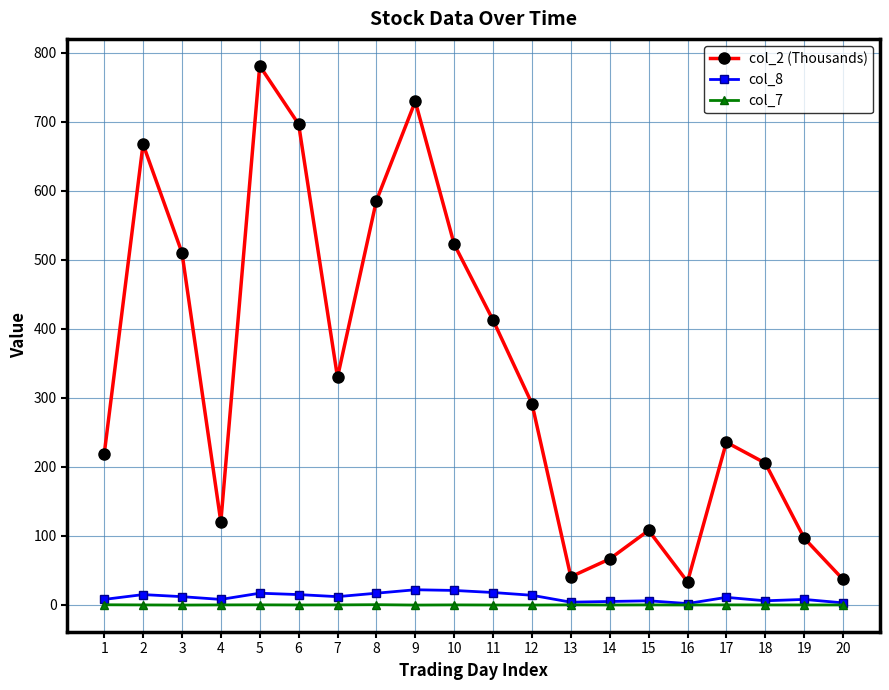

At which category is the sum across all series the highest?

5